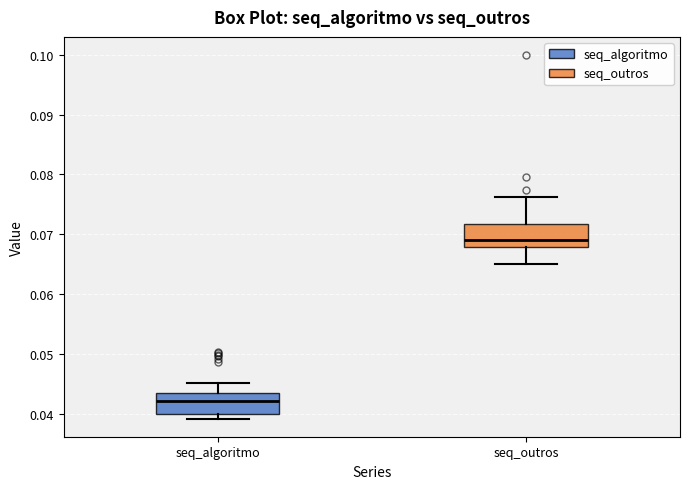

Reading left to right, read every box against the y-axis: the position of its median line, the range the box covers, and the ends of its whiskers. The values are not printed on the chart, so give them approximately, as read against the axis.

seq_algoritmo: median 0.042, box 0.040 to 0.043, whiskers 0.039 to 0.045
seq_outros: median 0.069, box 0.068 to 0.072, whiskers 0.065 to 0.076